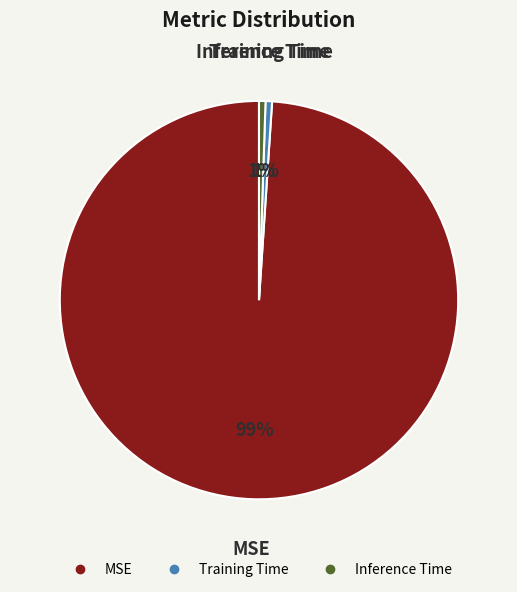

How many segments does this pie chart have?

3